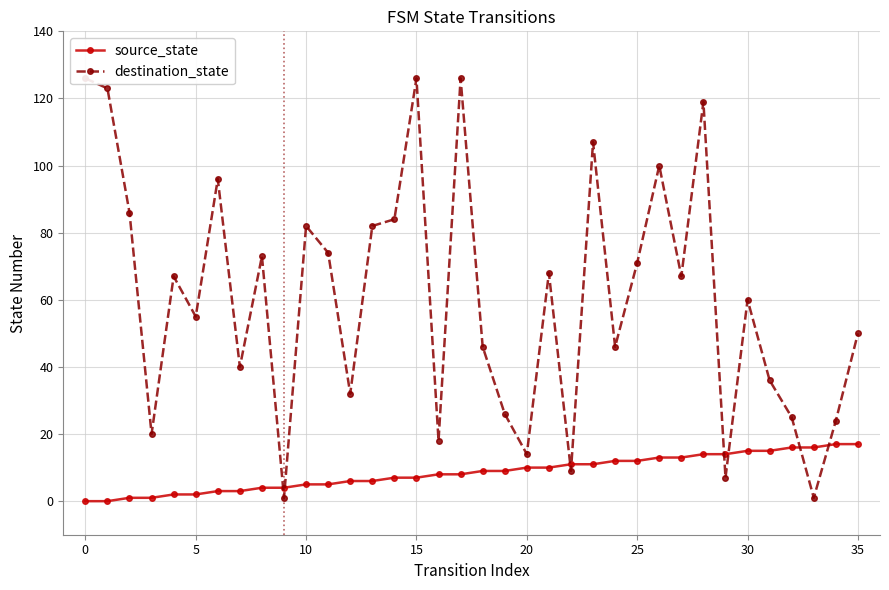

The value of source_state at 20 is 15. True or false?

False